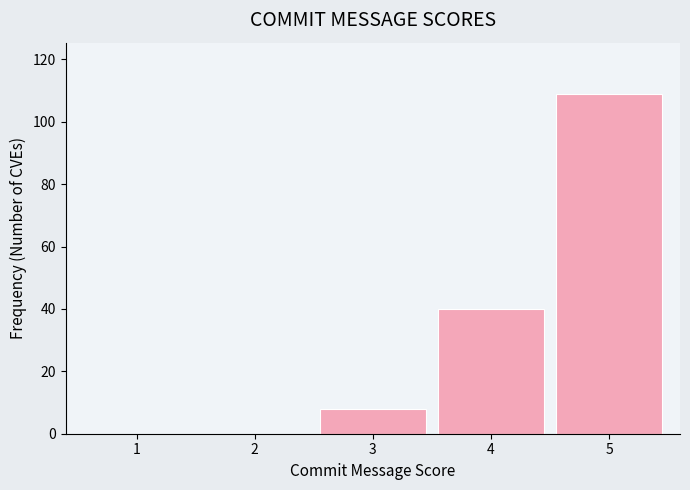

Reading left to right, transcribe all the data shown in this chart.

1=0	2=0	3=8	4=40	5=109